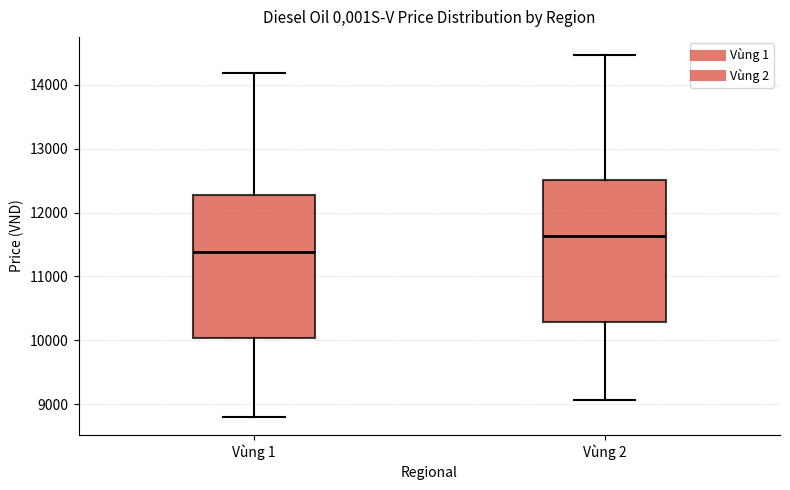

Reading left to right, read every box against the y-axis: the position of its median line, the range the box covers, and the ends of its whiskers. The values are not printed on the chart, so give them approximately, as read against the axis.

Vùng 1: median 11400, box 10000 to 12300, whiskers 8800 to 14200
Vùng 2: median 11600, box 10300 to 12500, whiskers 9100 to 14500